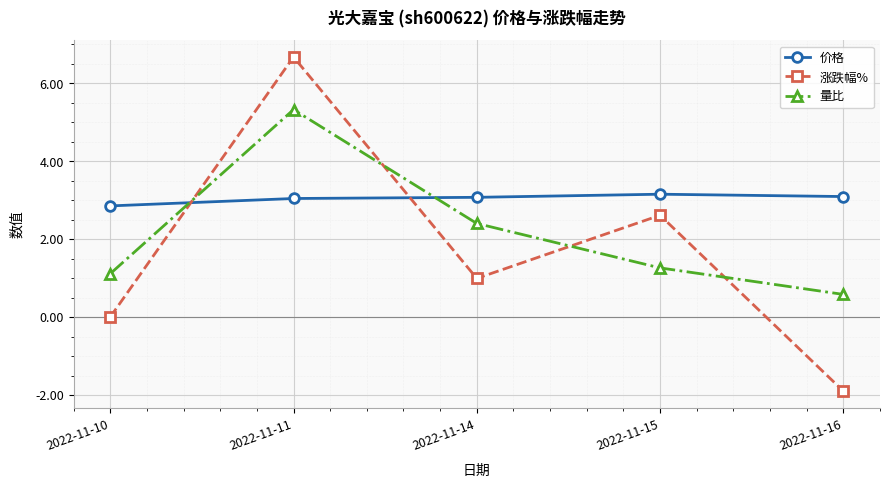

What is the difference between the second highest and second lowest values in the 量比 series?

1.3